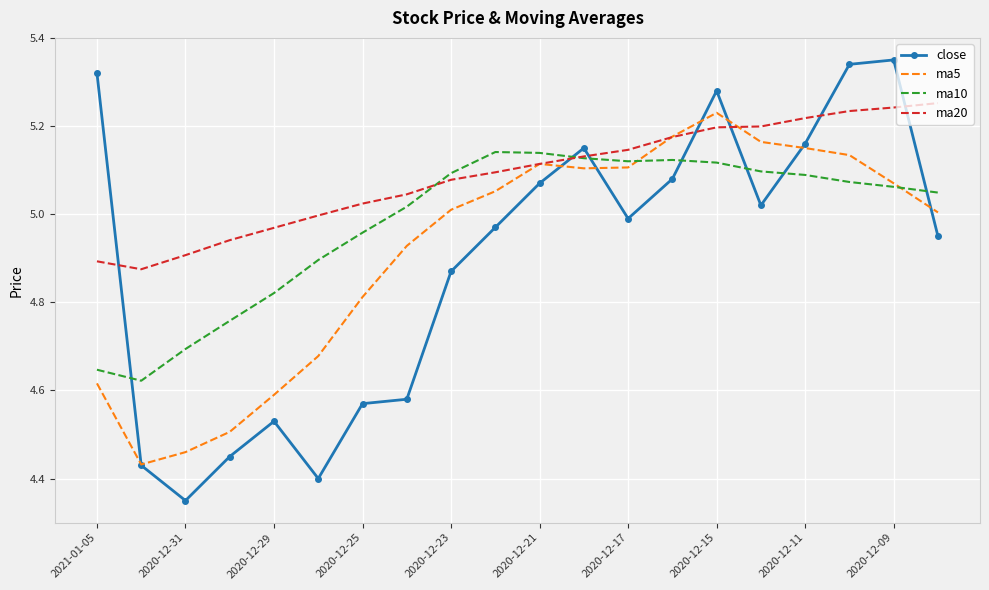

How many distinct data groups are displayed?

4